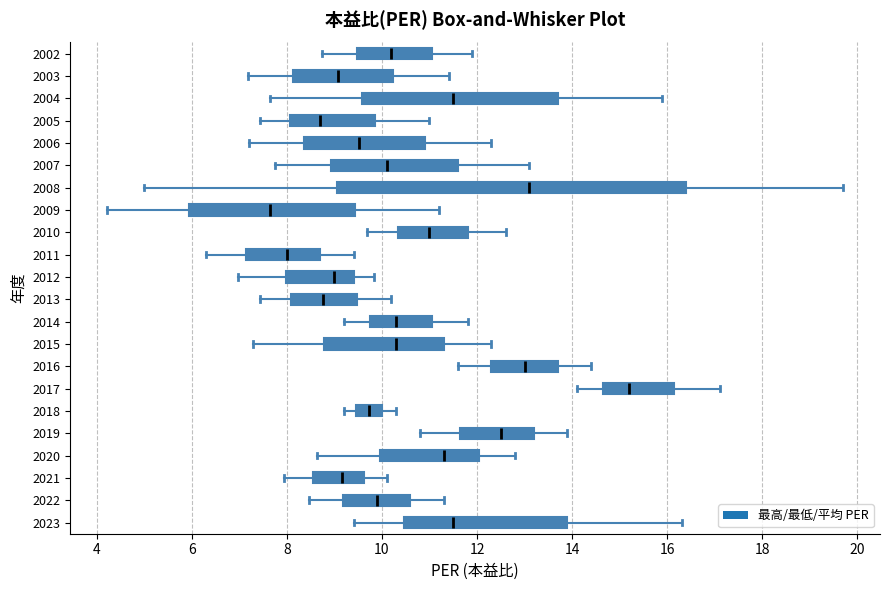

Comparing the boxes themselves (not the whiskers), which one is the widest?

2008